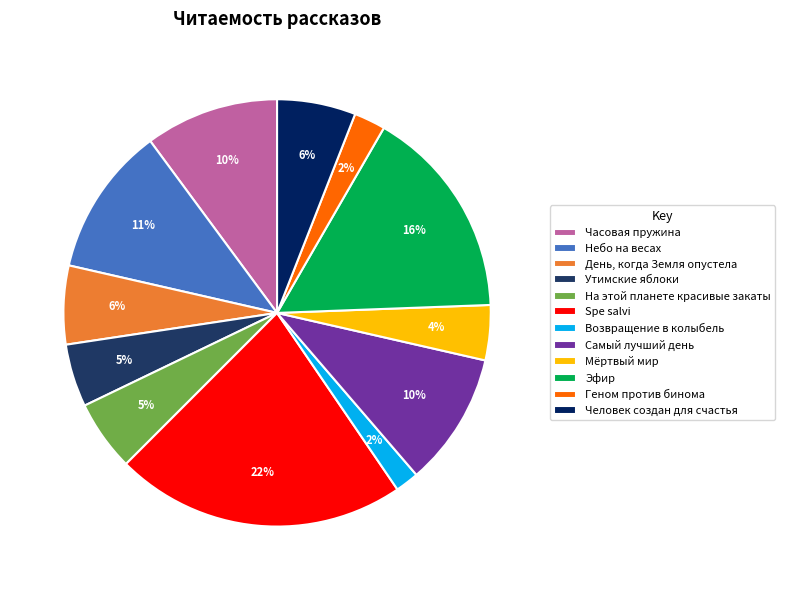

How many segments does this pie chart have?

12